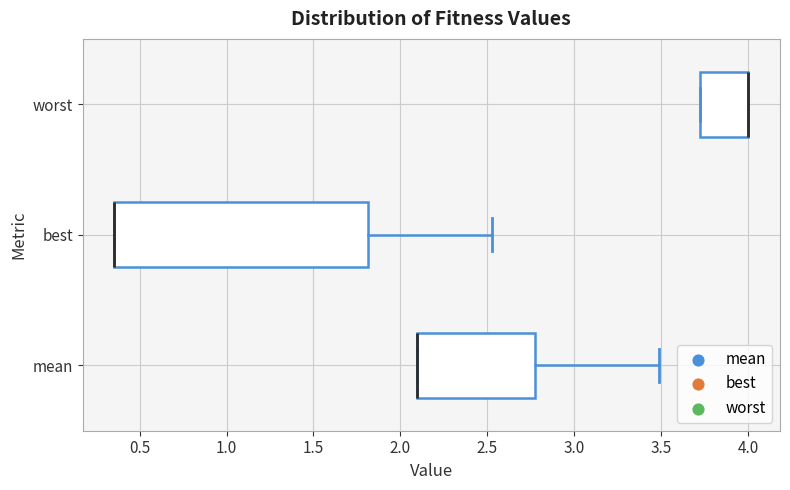

Comparing the boxes themselves (not the whiskers), which one is the widest?

best